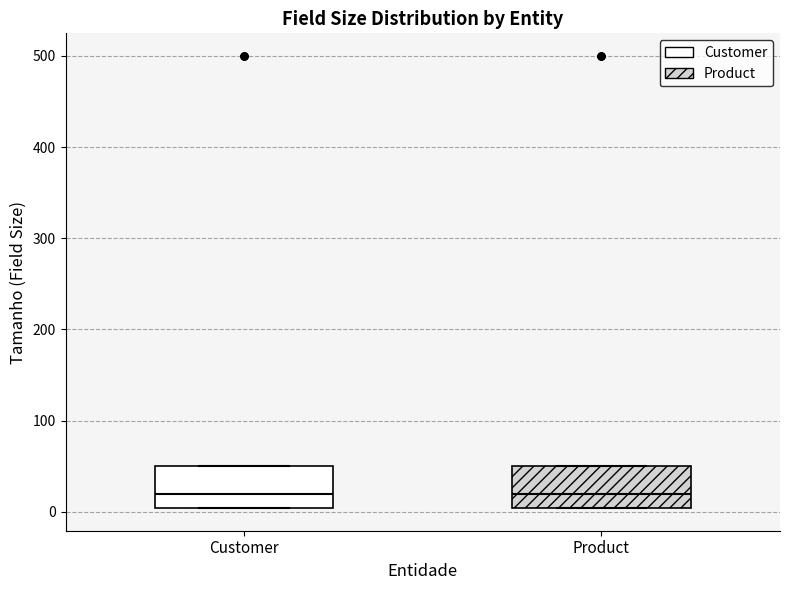

Reading left to right, read every box against the y-axis: the position of its median line, the range the box covers, and the ends of its whiskers. The values are not printed on the chart, so give them approximately, as read against the axis.

Customer: median 20, box 0 to 50, whiskers 0 to 50
Product: median 20, box 0 to 50, whiskers 0 to 50